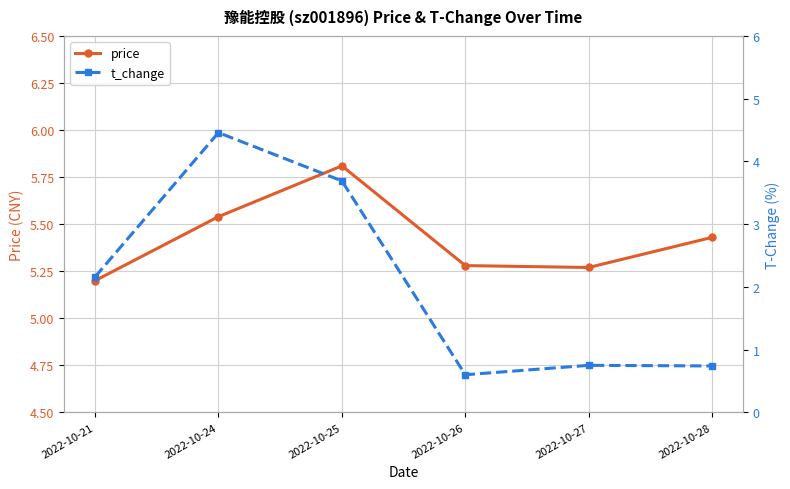

Is it true that t_change equals 7.9 at 2022-10-24?

False